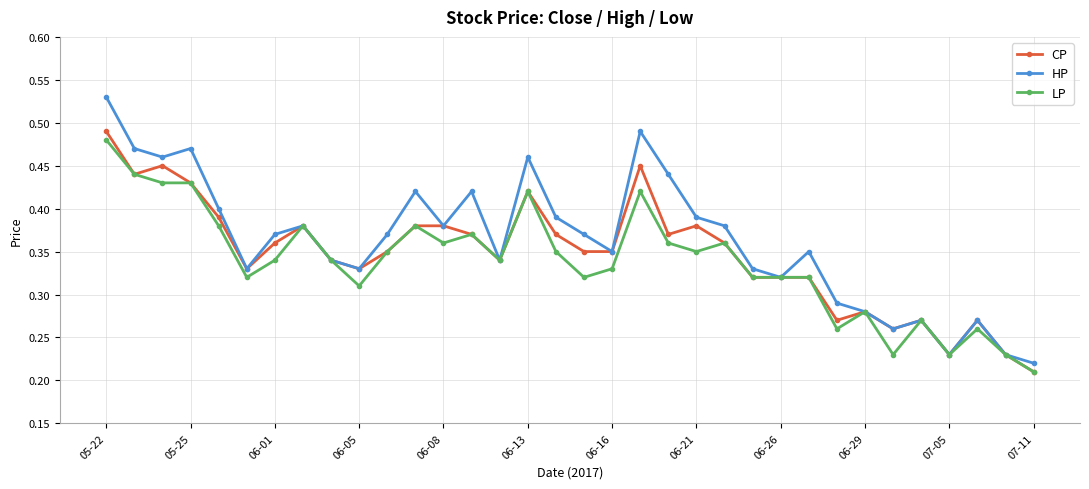

What is the sum of all HP values?

12.3